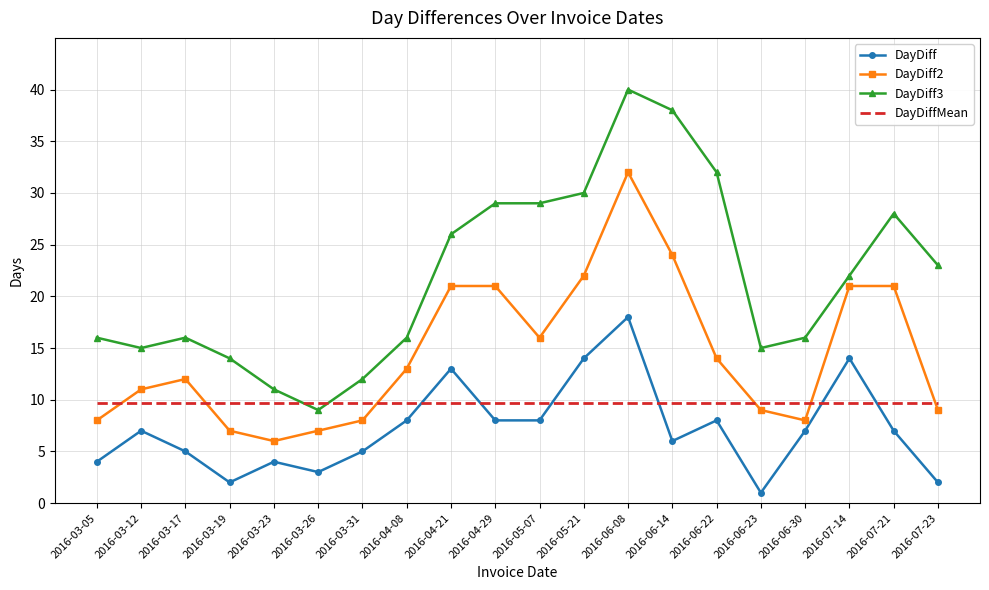

What is the average value of the DayDiffMean series?

9.7